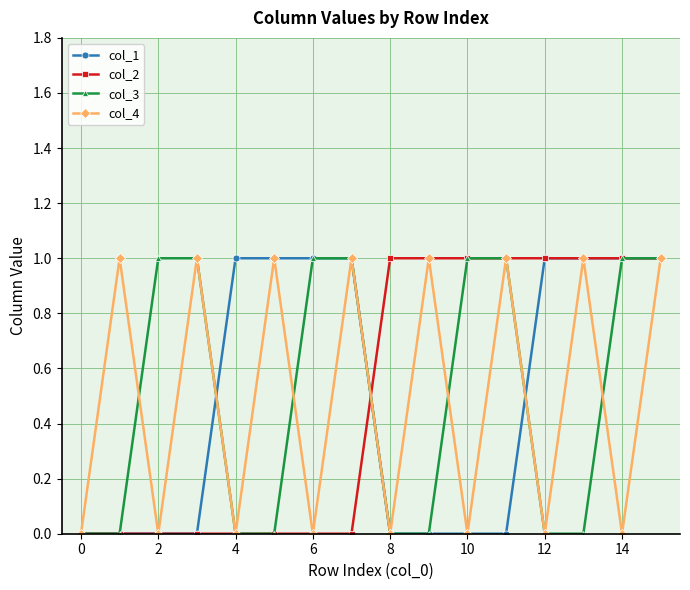

Reading left to right, transcribe all the data shown in this chart.

col_1: 0	0	0	0	1	1	1	1	0	0	0	0	1	1	1	1
col_2: 0	0	0	0	0	0	0	0	1	1	1	1	1	1	1	1
col_3: 0	0	1	1	0	0	1	1	0	0	1	1	0	0	1	1
col_4: 0	1	0	1	0	1	0	1	0	1	0	1	0	1	0	1